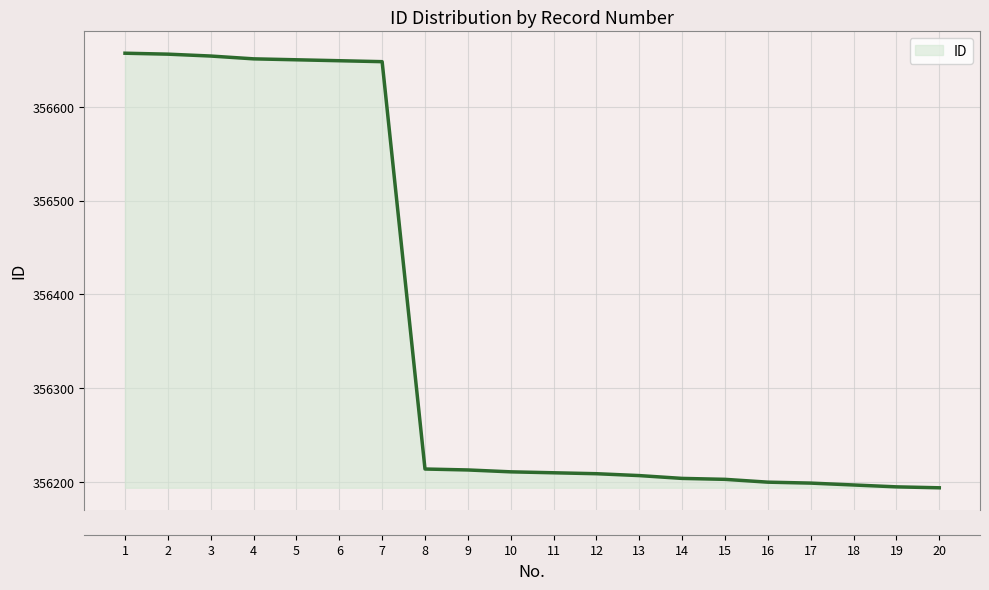

The chart shows a value of 356656 at 2. True or false?

True